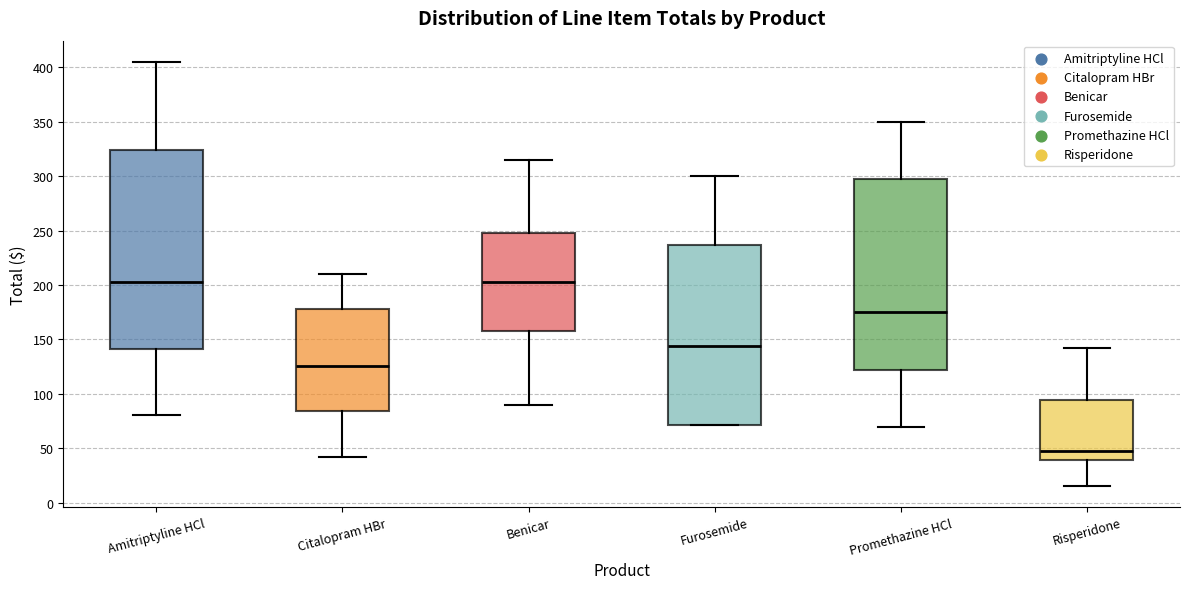

Reading left to right, transcribe this box plot: for each box, give where its median line is, the range the box spans, and where its two whiskers end, as read against the y-axis. The values are not printed on the chart, so give them approximately, as read against the axis.

Amitriptyline HCl: median 200, box 140 to 325, whiskers 80 to 405
Citalopram HBr: median 125, box 85 to 180, whiskers 40 to 210
Benicar: median 200, box 155 to 245, whiskers 90 to 315
Furosemide: median 145, box 70 to 235, whiskers 70 to 300
Promethazine HCl: median 175, box 120 to 295, whiskers 70 to 350
Risperidone: median 45, box 40 to 95, whiskers 15 to 140